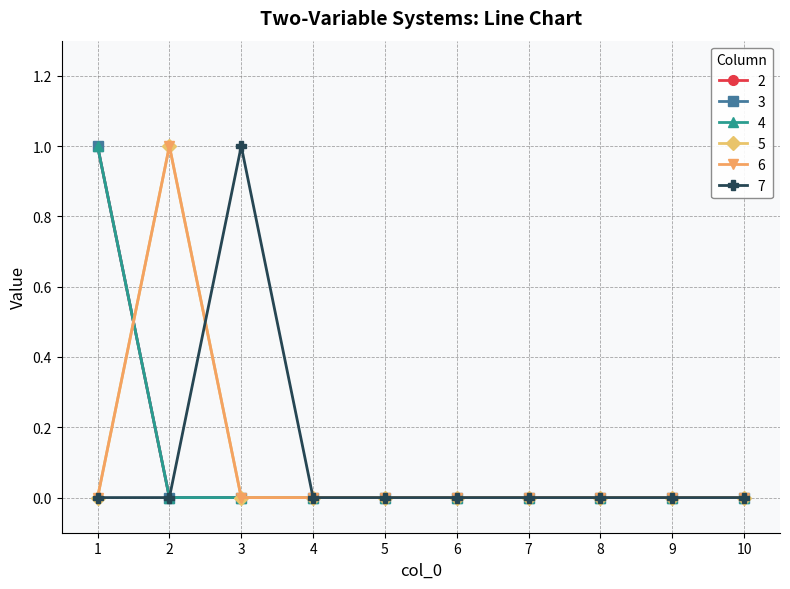

What is the greatest value displayed?

1